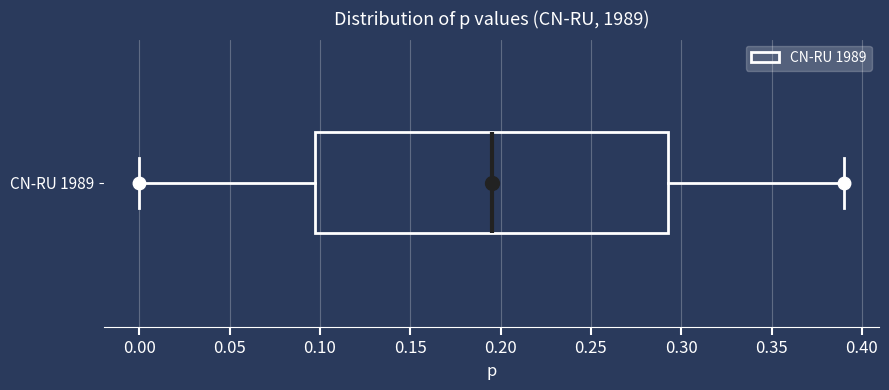

Transcribe this box plot: give where the median line is, the range the box spans, and where the two whiskers end, as read against the x-axis. The values are not printed on the chart, so give them approximately, as read against the axis.

median 0.195, box 0.100 to 0.295, whiskers 0.000 to 0.390